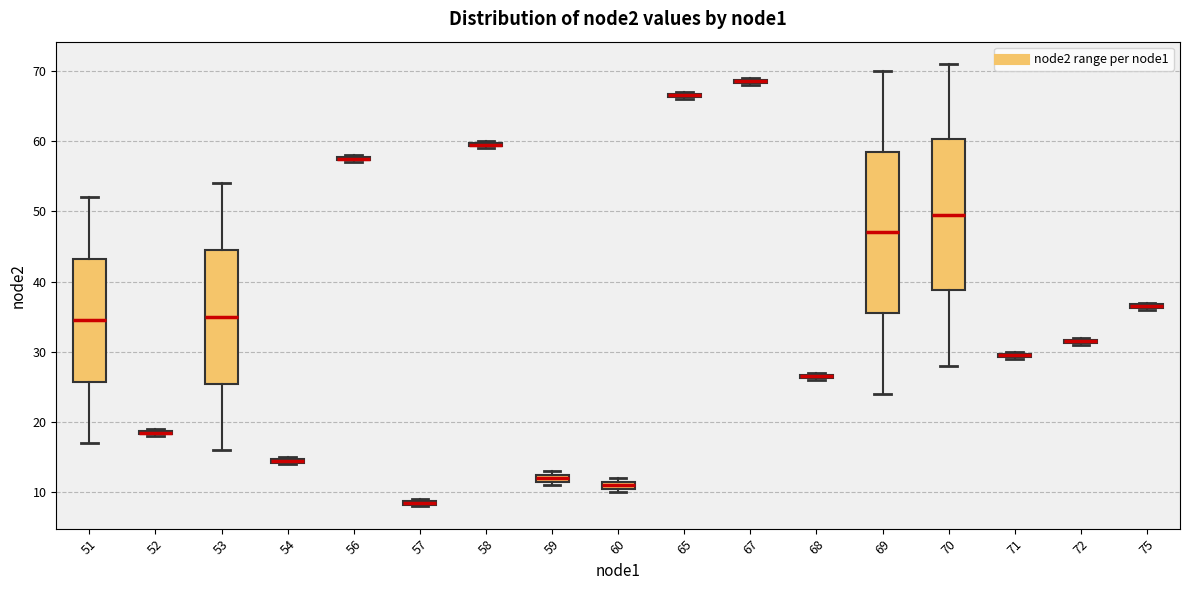

Where is the lower edge of the box at x = 57 on the y-axis? The values are not printed on the chart, so give them approximately, as read against the axis.

8